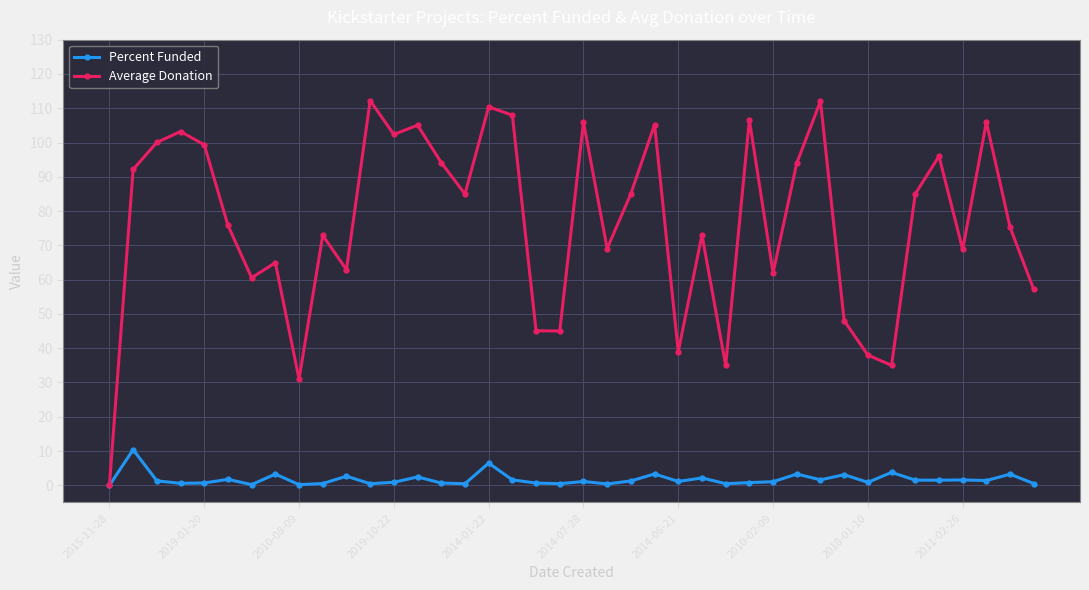

Which series has the widest spread of values?

Average Donation